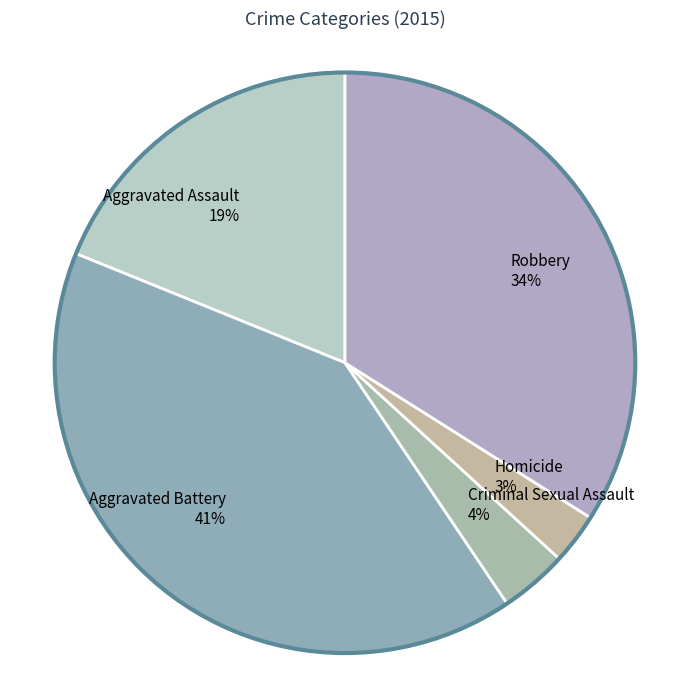

Do Aggravated Assault 19% and Homicide 3% together represent more than half of the pie?

No